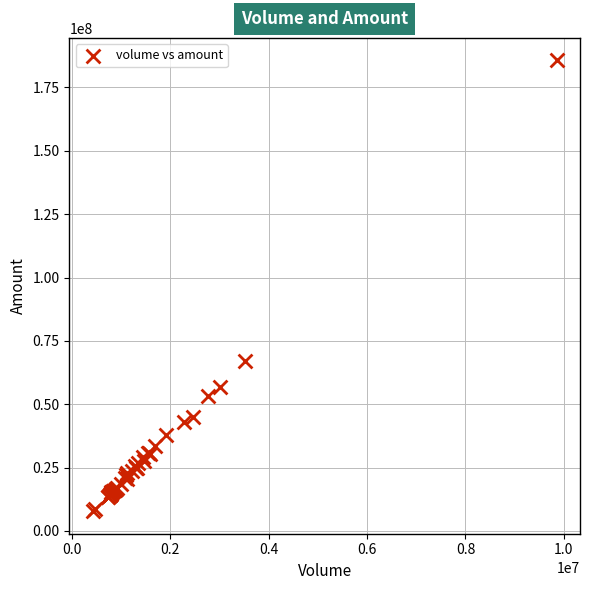

What Y value in the scatter plot is closest to 96728378?

67048214